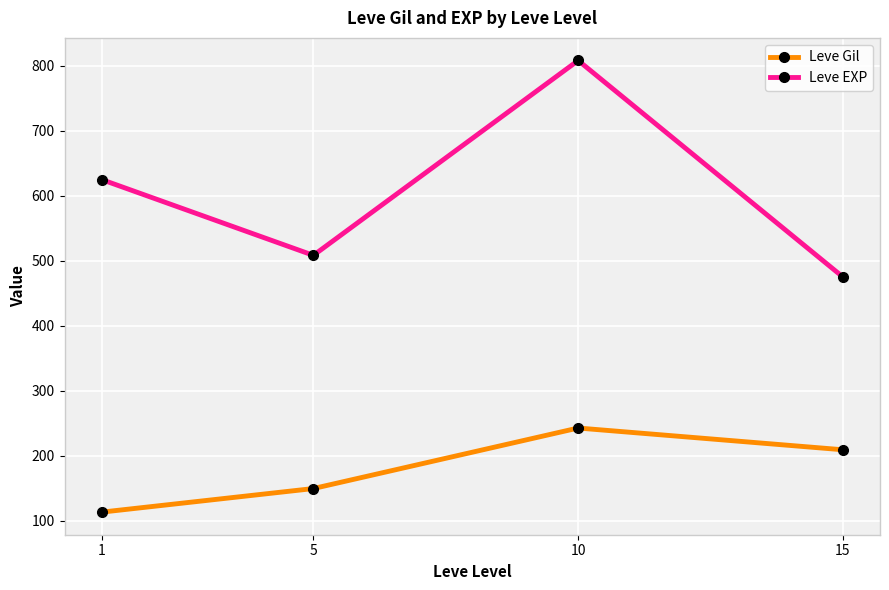

What is the difference between the maximum and second lowest values in the Leve Gil series?

93.2